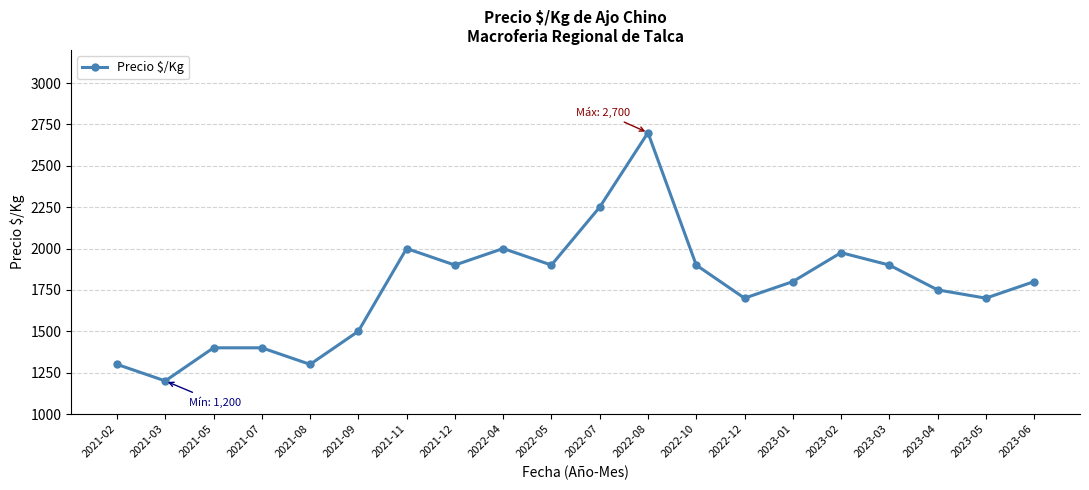

How many values are below 1800?

9